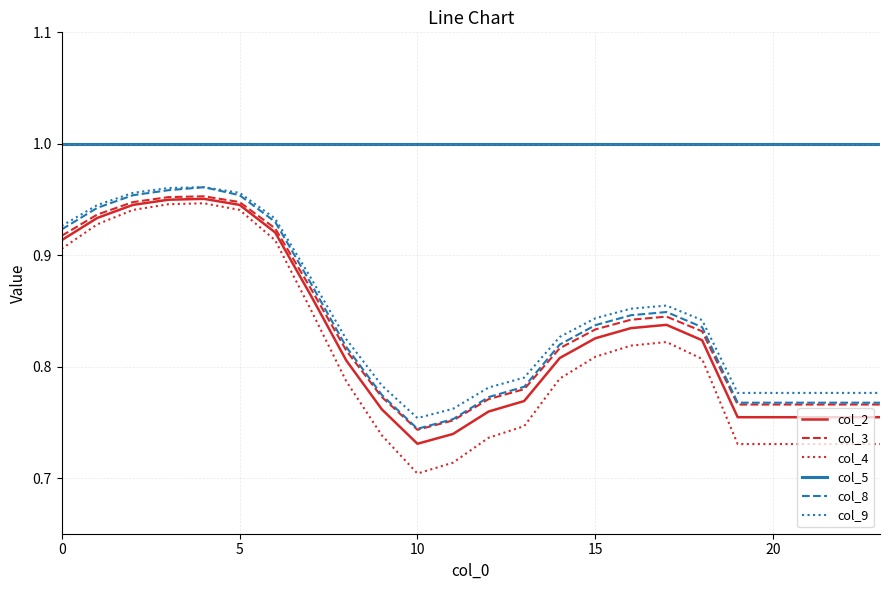

True or false: col_9 and col_4 intersect in this chart.

False